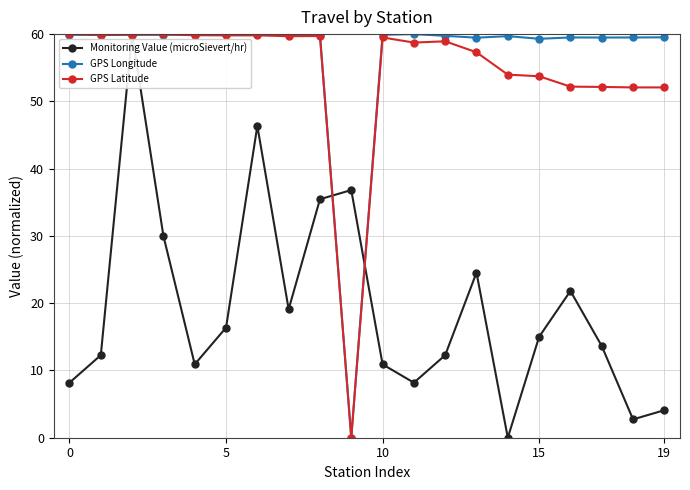

What is the value of the GPS Longitude point at the 2nd from the left?

59.9